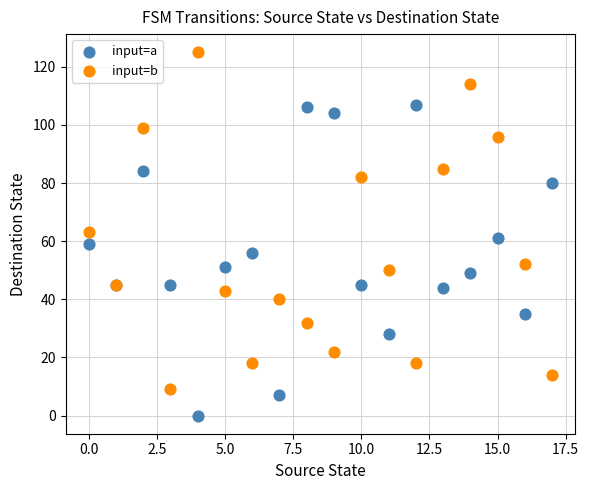

In the input=b series, what Y value is closest to 67?

63